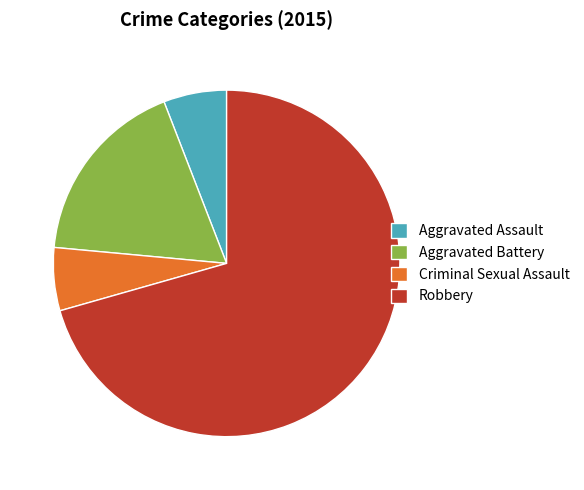

What is the ratio of the value at Robbery to the value at Aggravated Assault?

12.0